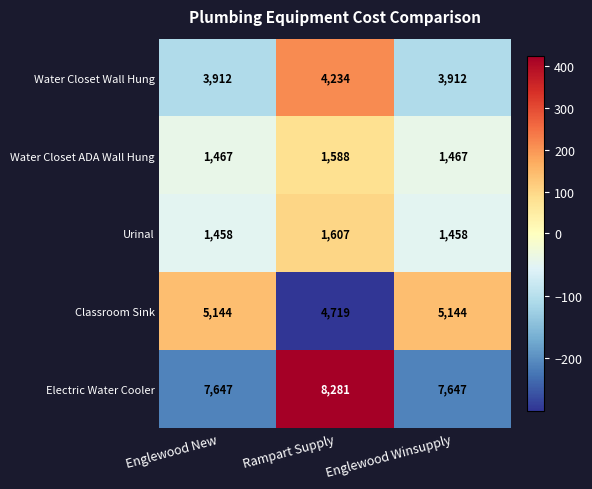

Reading right to left, list all the values displayed in this chart.

Water Closet Wall Hung: Englewood Winsupply=3912	Rampart Supply=4234	Englewood New=3912
Water Closet ADA Wall Hung: Englewood Winsupply=1467	Rampart Supply=1588	Englewood New=1467
Urinal: Englewood Winsupply=1458	Rampart Supply=1607	Englewood New=1458
Classroom Sink: Englewood Winsupply=5144	Rampart Supply=4719	Englewood New=5144
Electric Water Cooler: Englewood Winsupply=7647	Rampart Supply=8281	Englewood New=7647